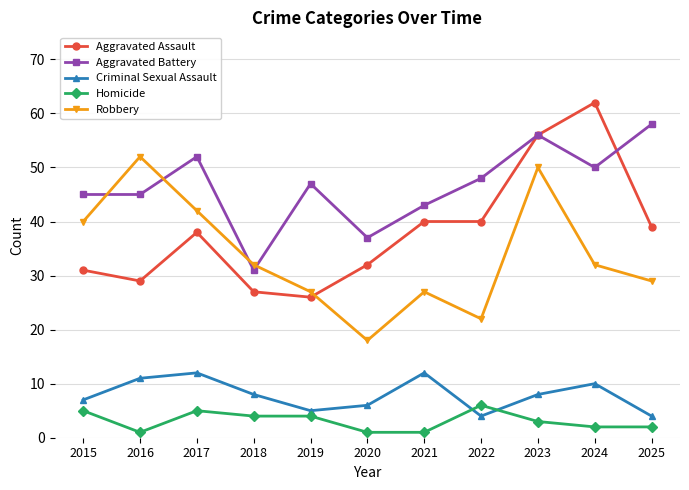

What is the sum of all Criminal Sexual Assault values?

87